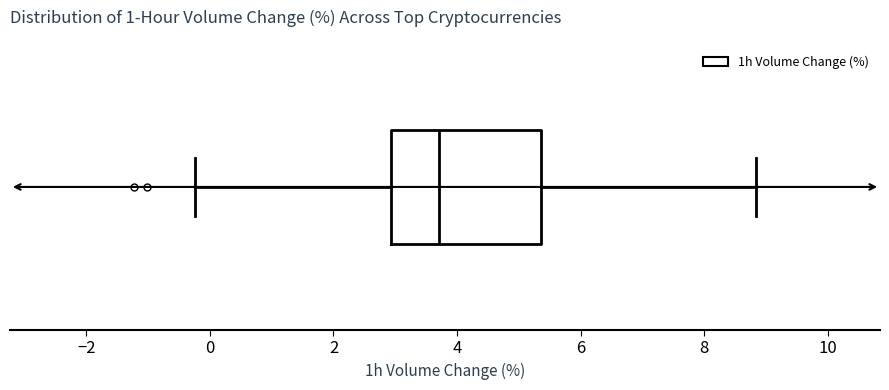

Where does the median line of the box sit on the x-axis? The values are not printed on the chart, so give them approximately, as read against the axis.

3.8